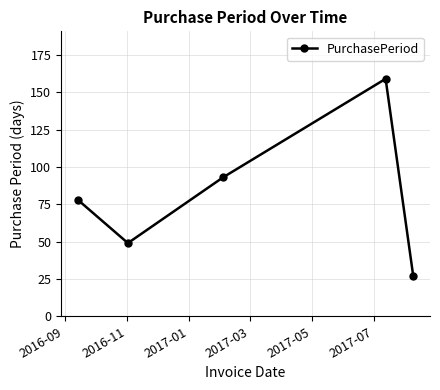

What is the difference between the maximum and second lowest values?

110